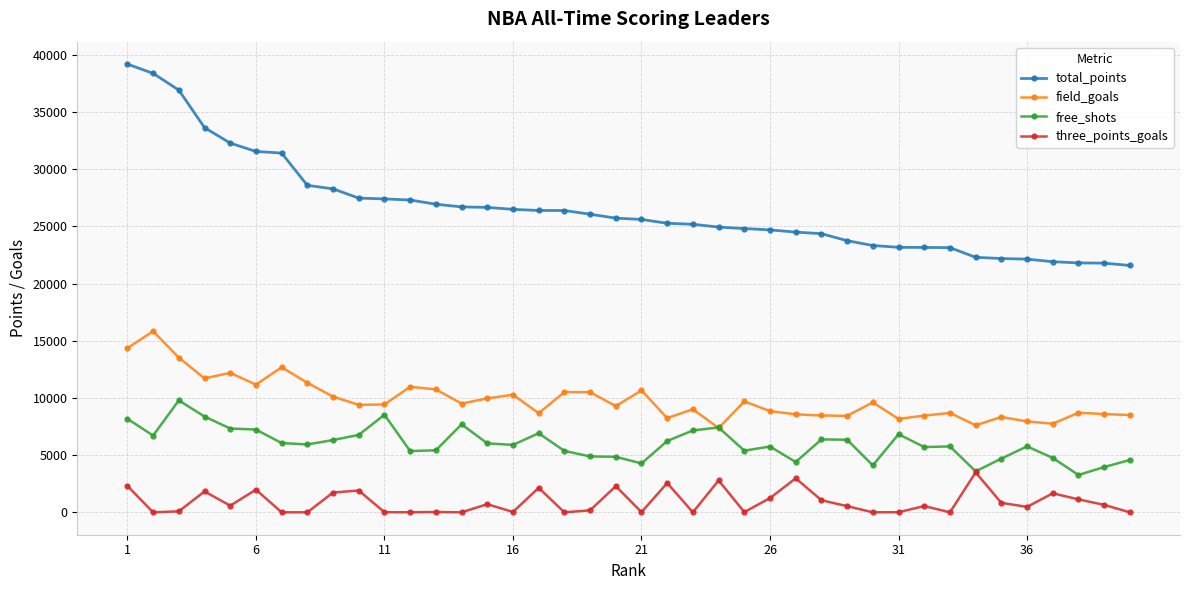

At how many categories does at least one series exceed 13995?

40